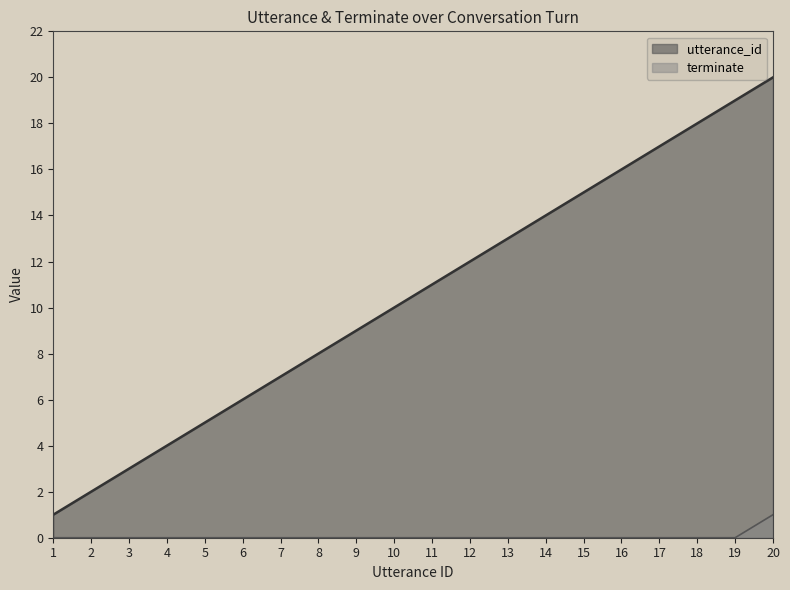

How many data points does each series have?

20